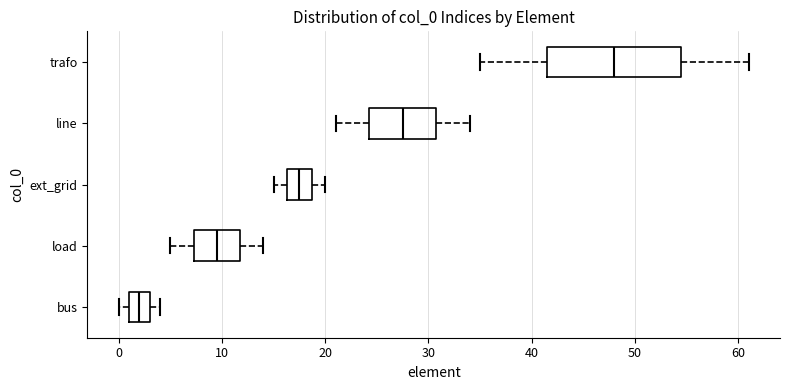

Reading bottom to top, read every box against the x-axis: the position of its median line, the range the box covers, and the ends of its whiskers. The values are not printed on the chart, so give them approximately, as read against the axis.

bus: median 2, box 1 to 3, whiskers 0 to 4
load: median 10, box 7 to 12, whiskers 5 to 14
ext_grid: median 18, box 16 to 19, whiskers 15 to 20
line: median 28, box 24 to 31, whiskers 21 to 34
trafo: median 48, box 42 to 55, whiskers 35 to 61